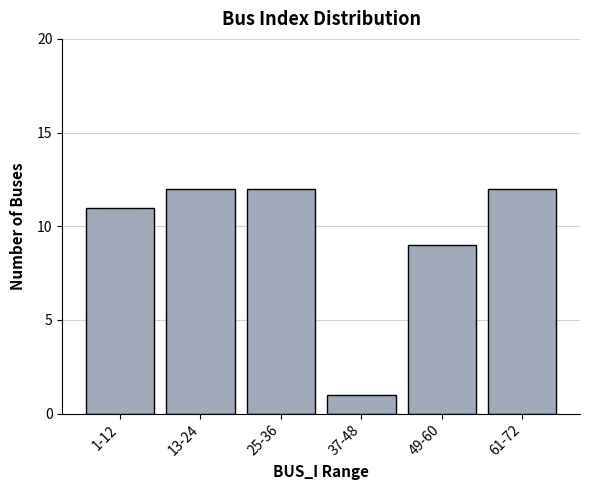

Reading left to right, extract all data points from this chart.

1-12=11	13-24=12	25-36=12	37-48=1	49-60=9	61-72=12